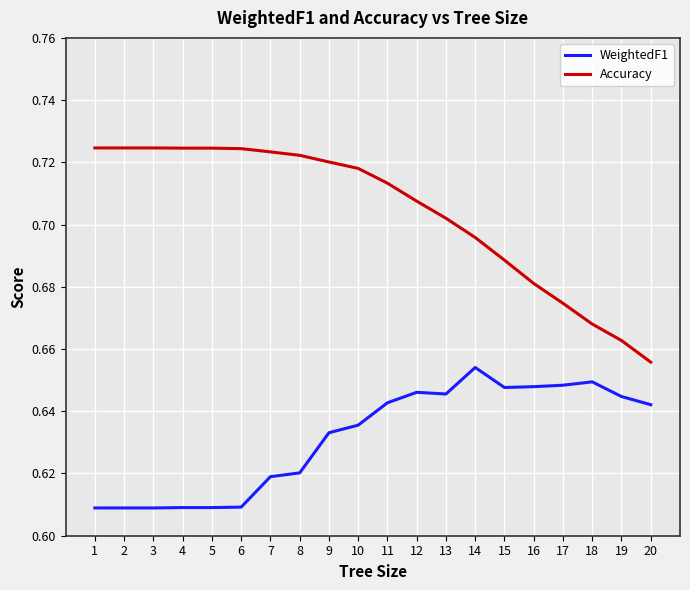

Which series has the widest spread of values?

Accuracy